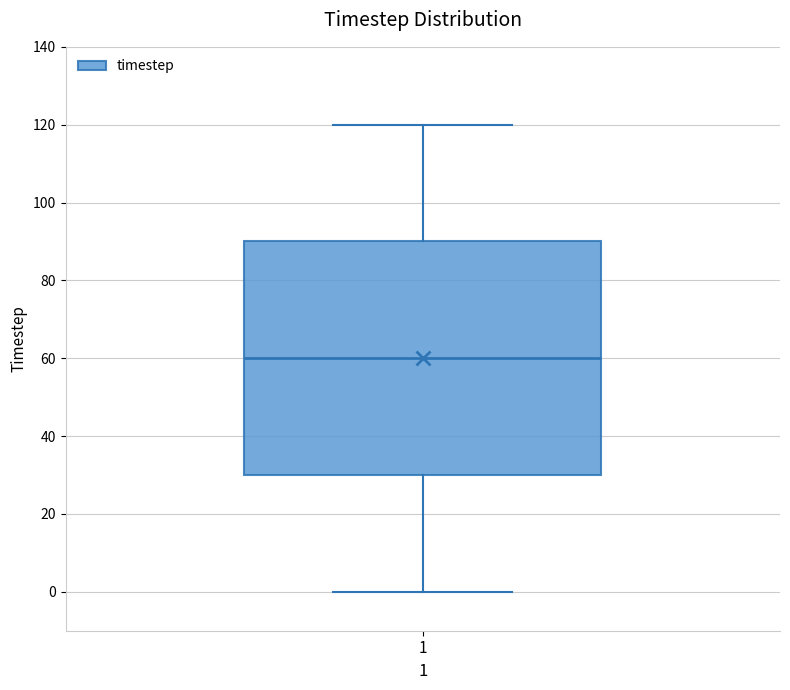

Transcribe this box plot: give where the median line is, the range the box spans, and where the two whiskers end, as read against the y-axis. The values are not printed on the chart, so give them approximately, as read against the axis.

median 60, box 30 to 90, whiskers 0 to 120